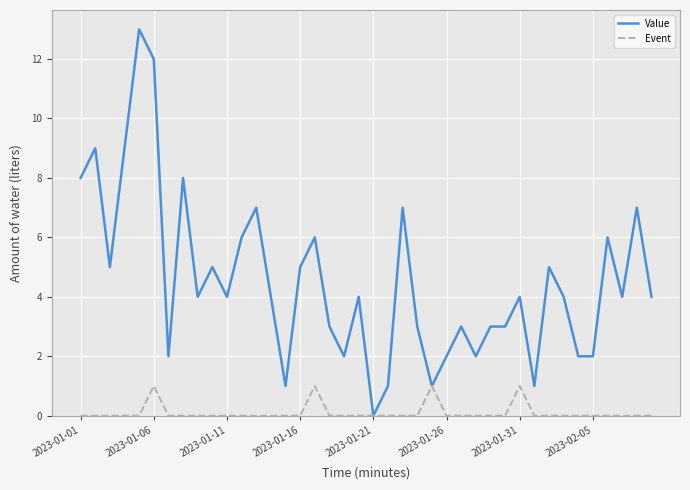

List the series in order of their peak value, highest first.

Value, Event